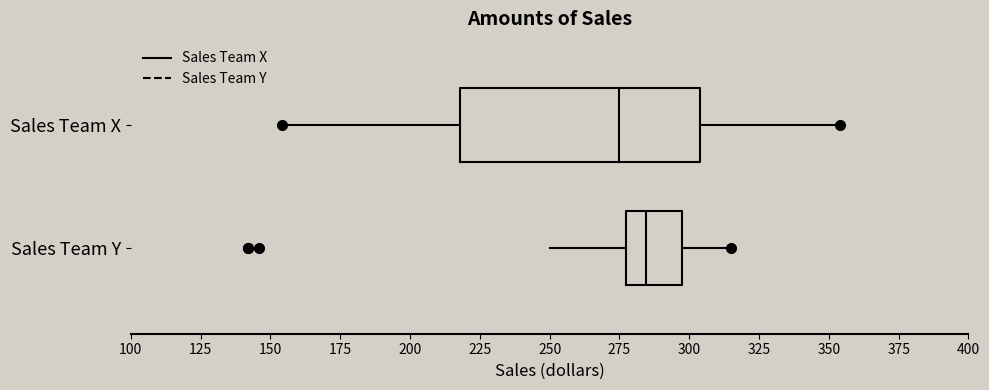

Which box has the furthest to the right median line?

Sales Team Y